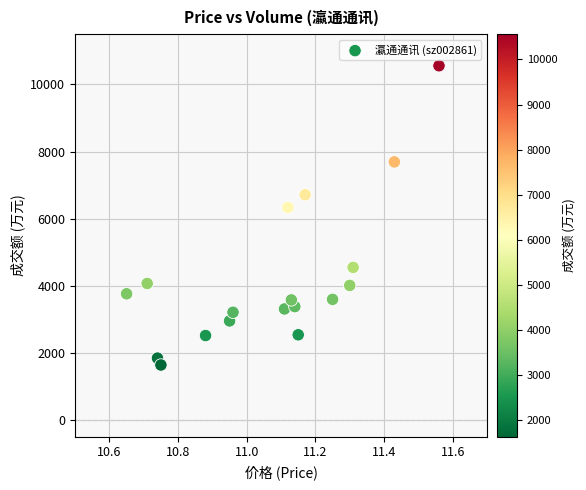

What Y value in the scatter plot is closest to 6099?

6334